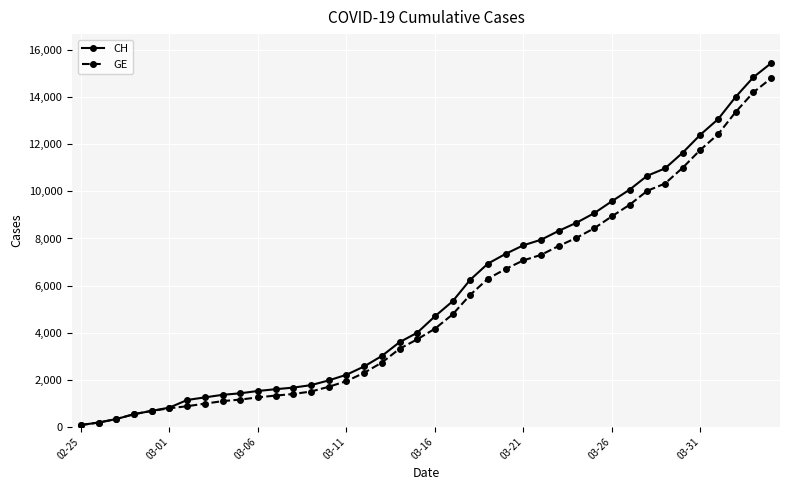

Which series has the widest spread of values?

CH